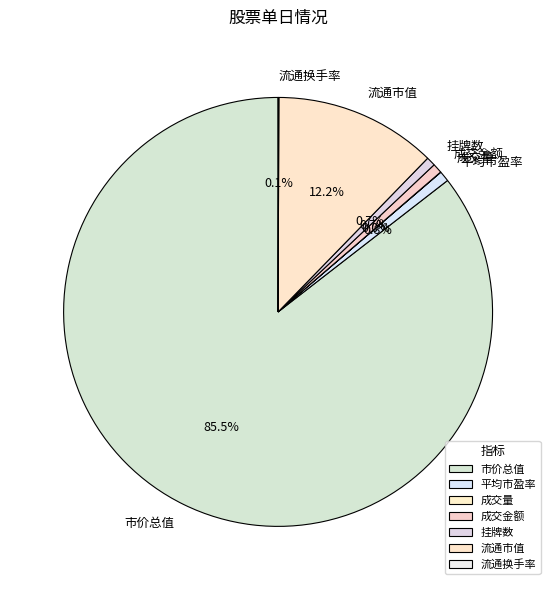

Which has a higher value, 市价总值 or 平均市盈率?

市价总值